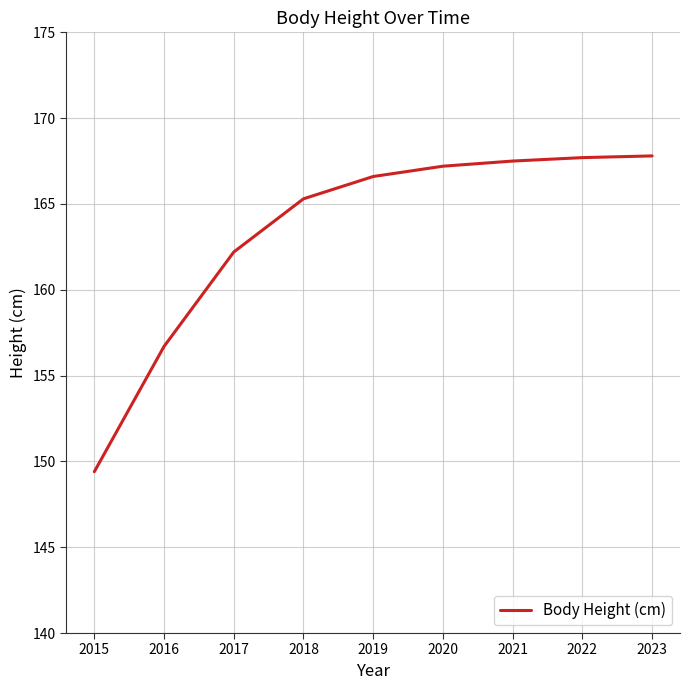

What is the average value?

163.4